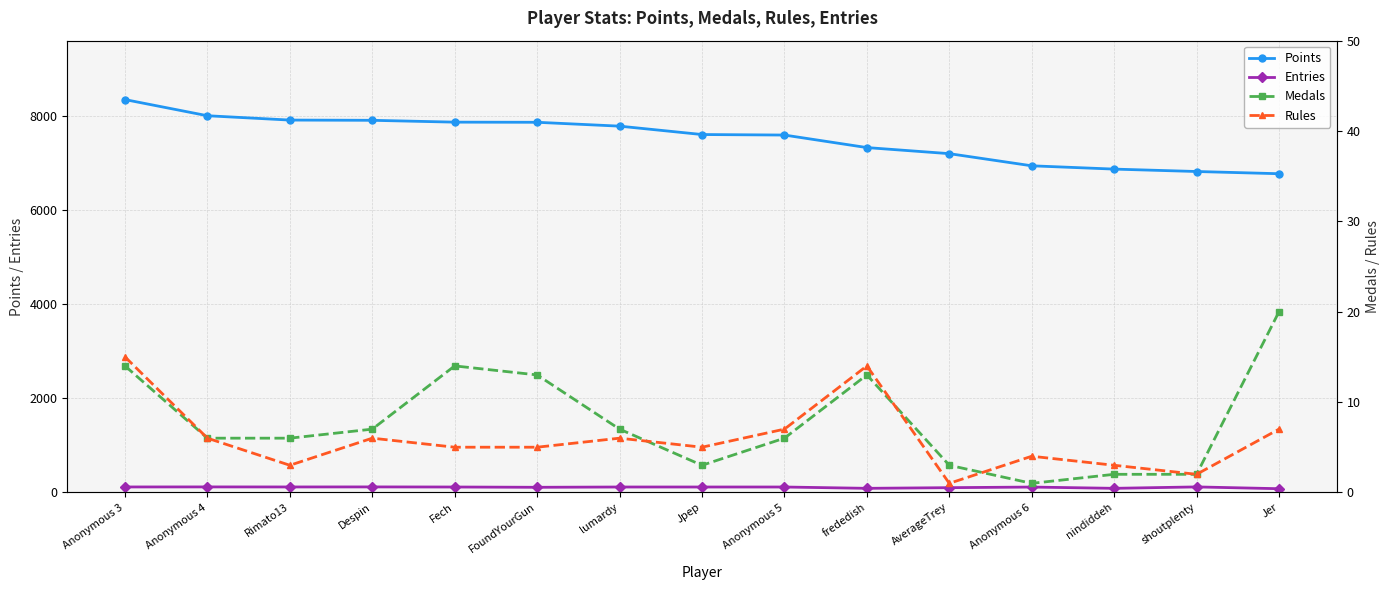

Which series changed the most between lumardy and nindiddeh?

Points